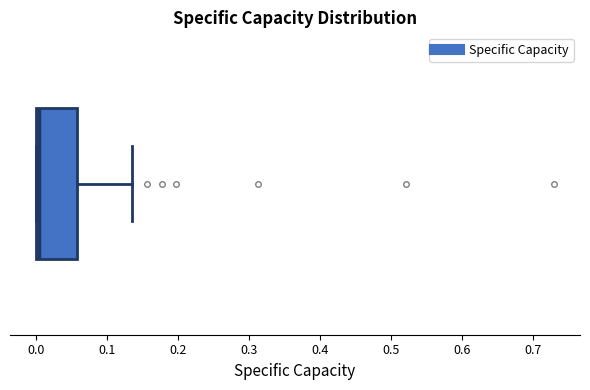

Read this box plot against the x-axis: the position of the median line, the range covered by the box, and the ends of both whiskers. The values are not printed on the chart, so give them approximately, as read against the axis.

median 0.00 (just right of the box's left edge), box 0.00 to 0.06, whiskers 0.00 to 0.14